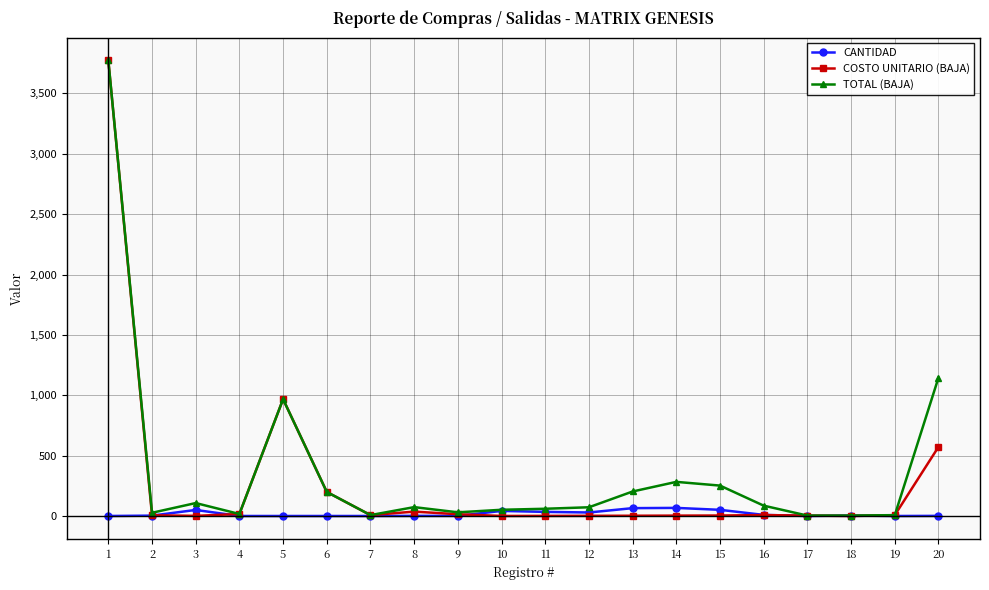

What is the minimum value for CANTIDAD?

1.0